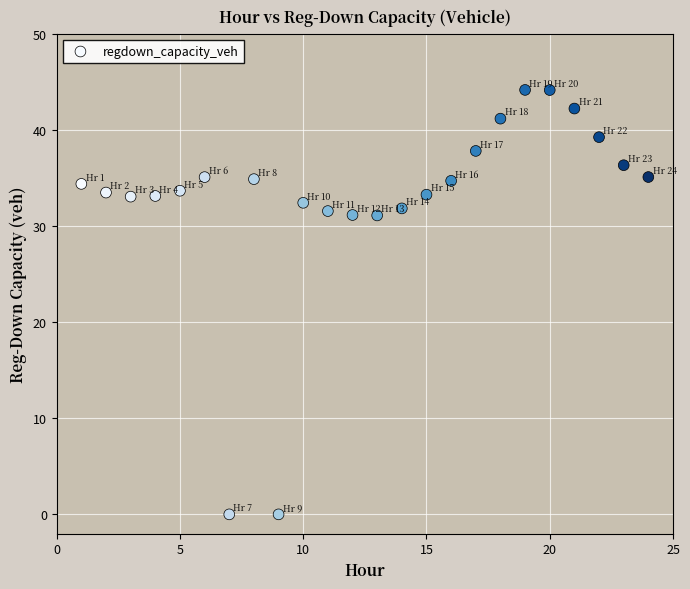

What is the range of X values (max minus min)?

23.0